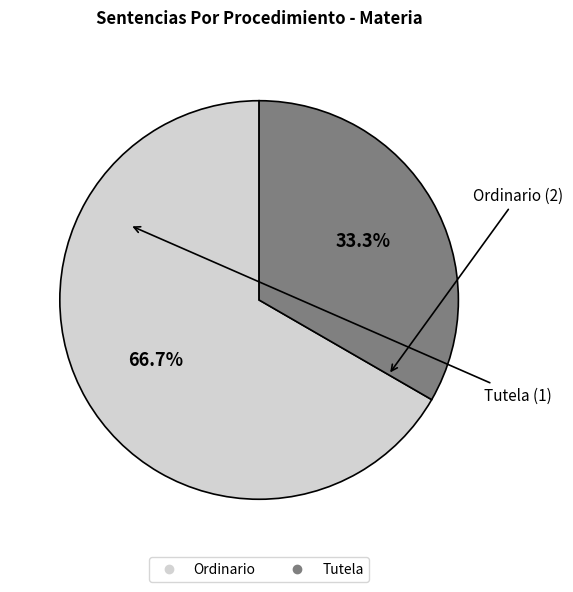

Does any single category account for the majority?

Yes